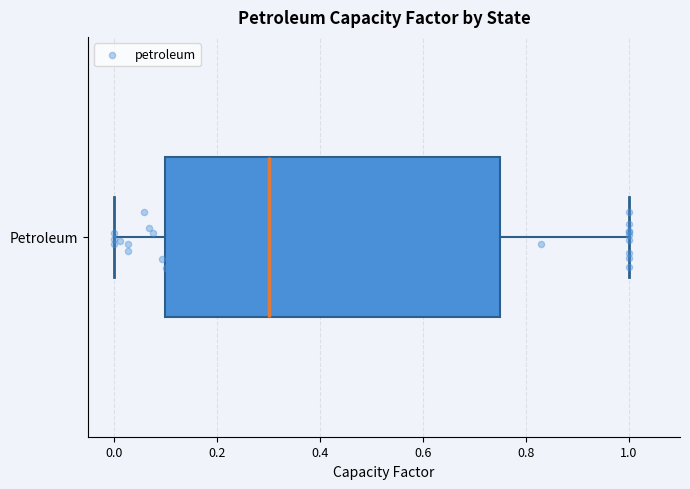

Read this box plot against the x-axis: the position of the median line, the range covered by the box, and the ends of both whiskers. The values are not printed on the chart, so give them approximately, as read against the axis.

median 0.30, box 0.10 to 0.74, whiskers 0.00 to 1.00